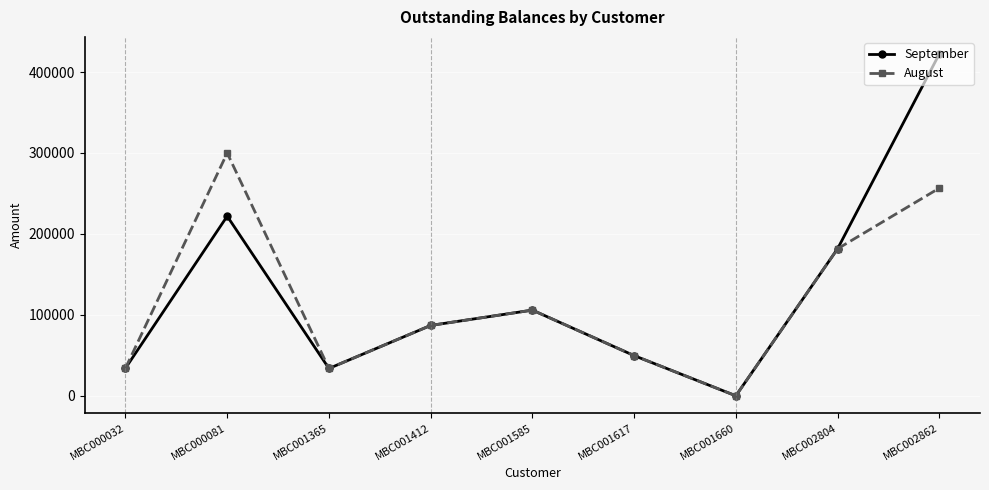

List the series in order of their peak value, highest first.

September, August